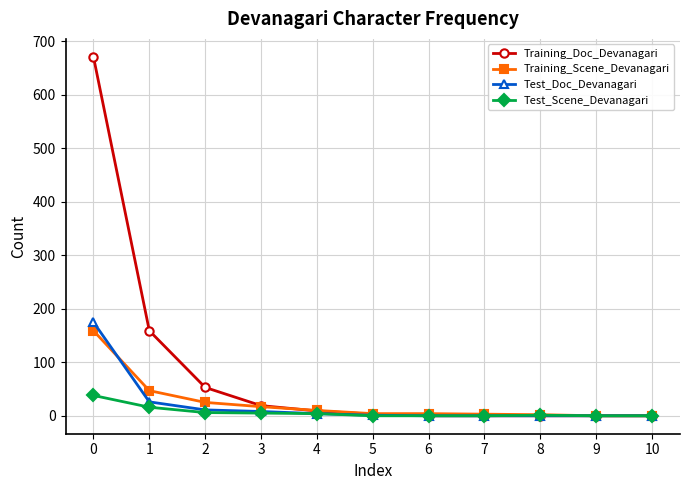

Is it true that Training_Scene_Devanagari equals 159 at 0?

True